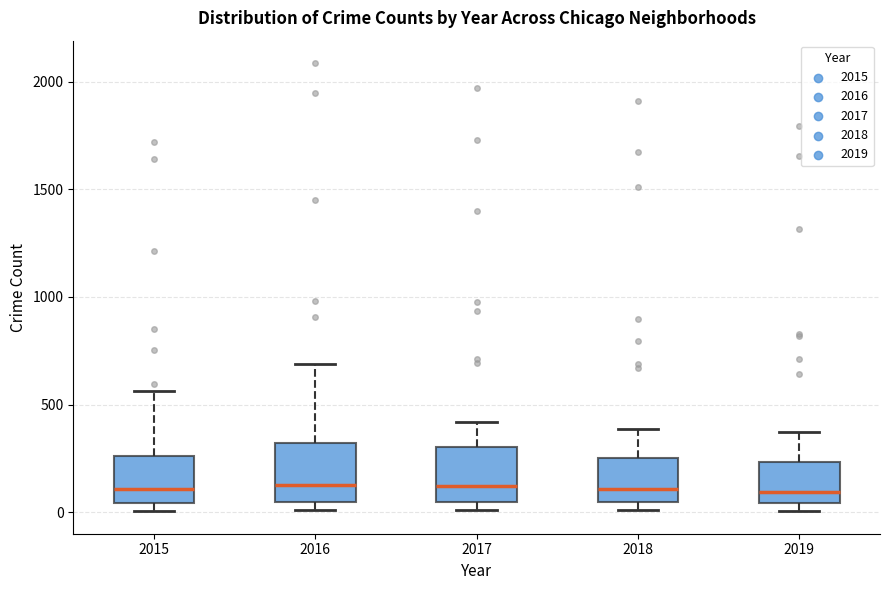

Where is the lower edge of the box at x = 2017 on the y-axis? The values are not printed on the chart, so give them approximately, as read against the axis.

50